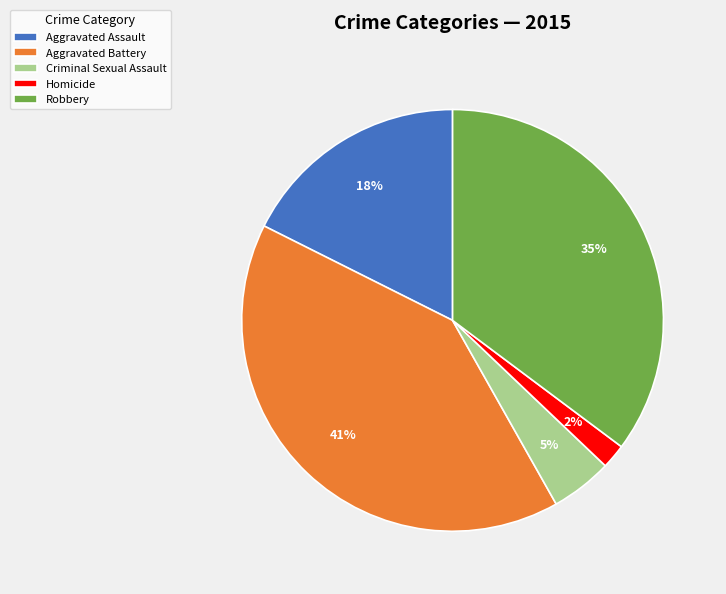

Approximately how many times larger is the value at Homicide compared to Aggravated Assault?

0.1